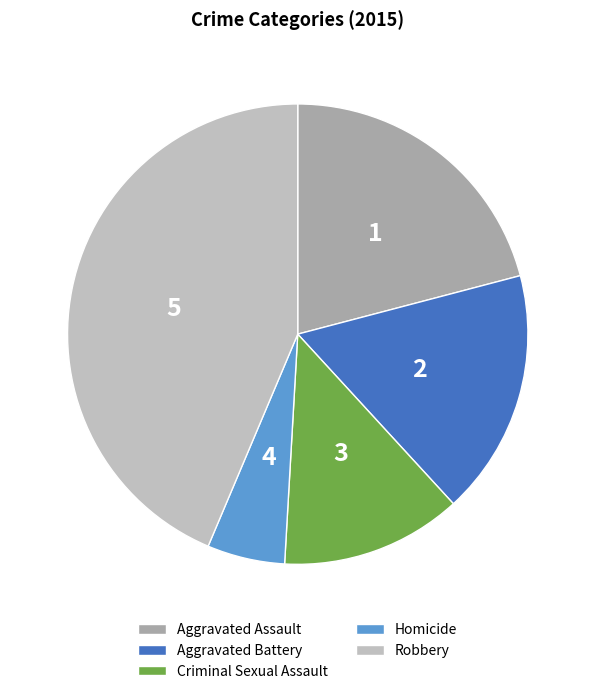

How many segments does this pie chart have?

5